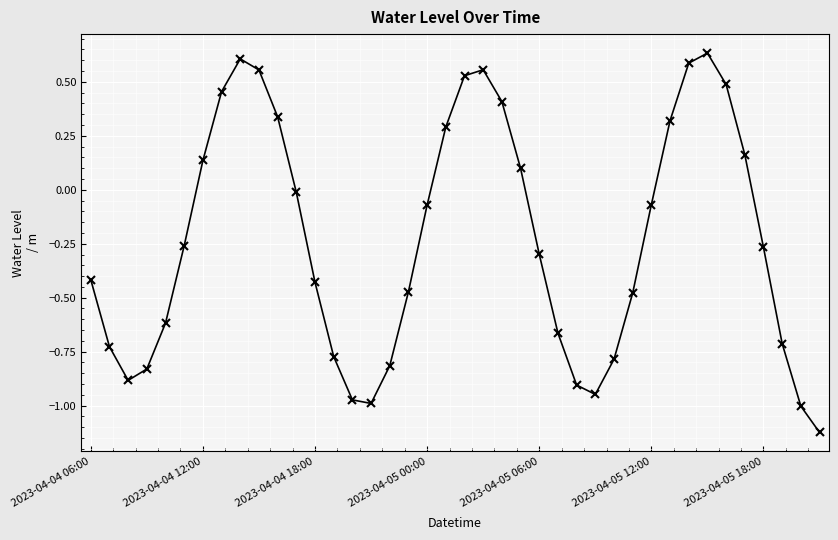

True or false: the data has more than 1 interior local peaks.

True